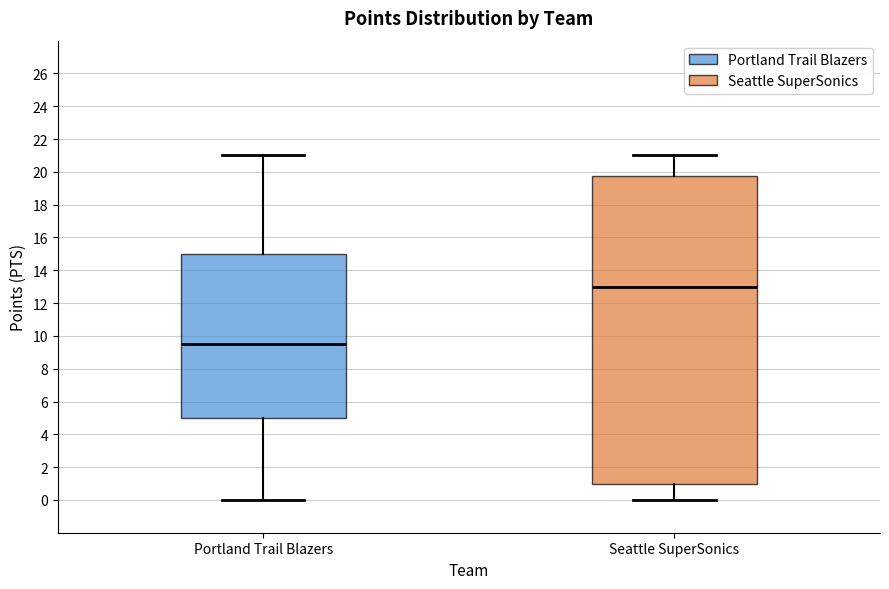

Where is the upper edge of the box for Portland Trail Blazers on the y-axis? The values are not printed on the chart, so give them approximately, as read against the axis.

15.0